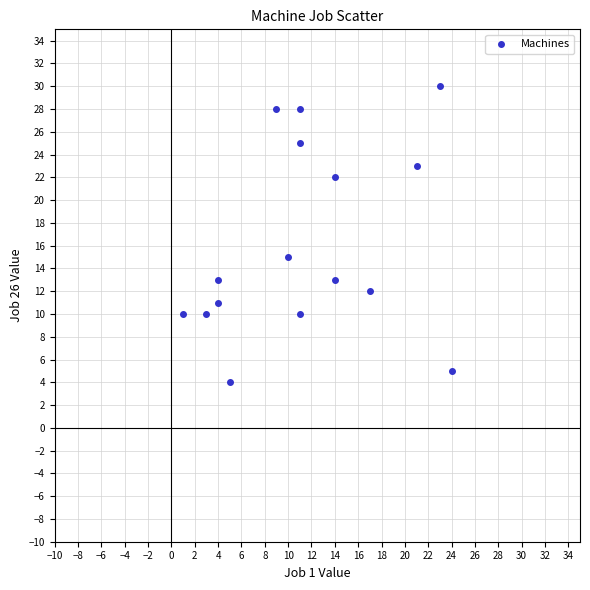

What is the range of Y values (max minus min)?

26